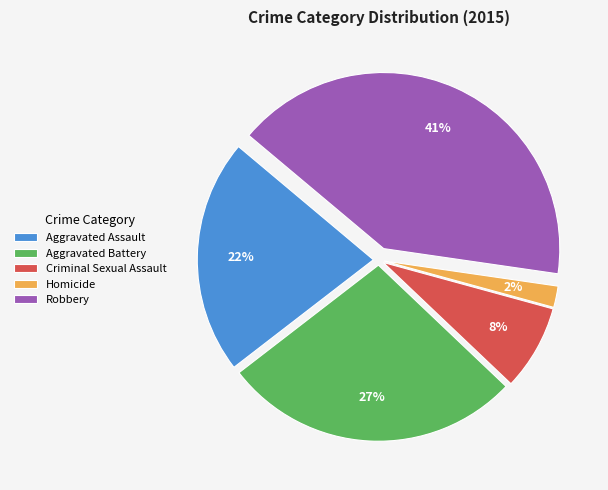

Which category has the biggest portion of the pie?

Robbery